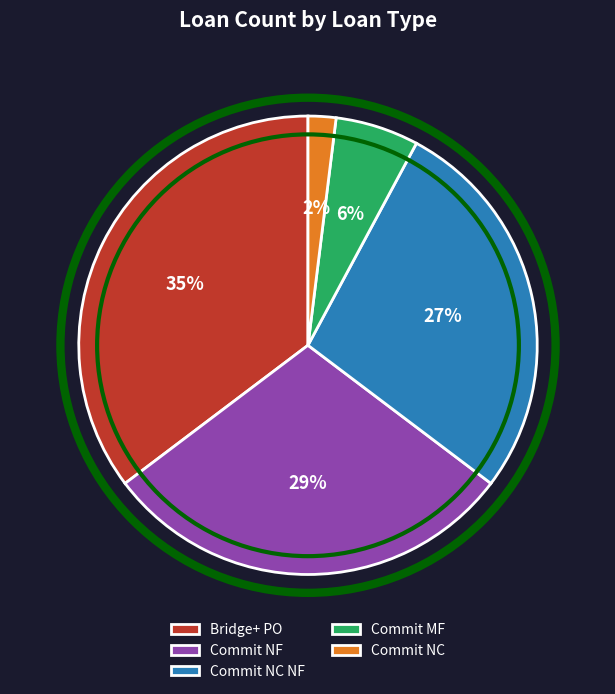

To the nearest percent, what is the difference between the largest and smallest slice percentages?

33%